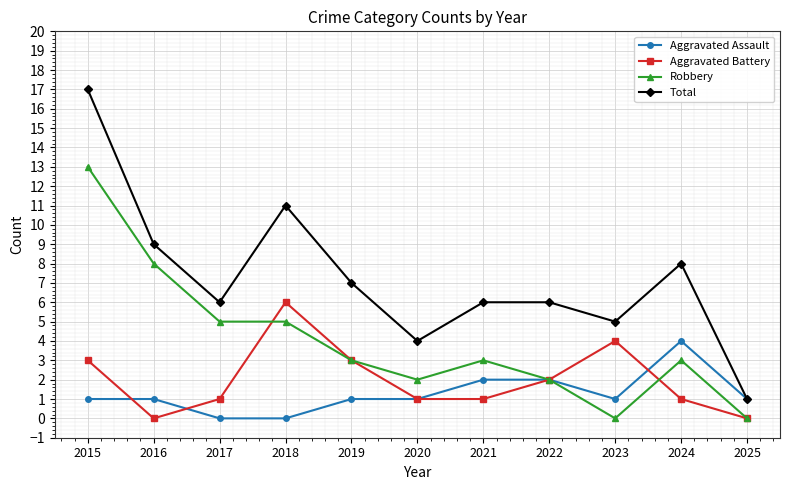

Count the number of data series in this chart.

4